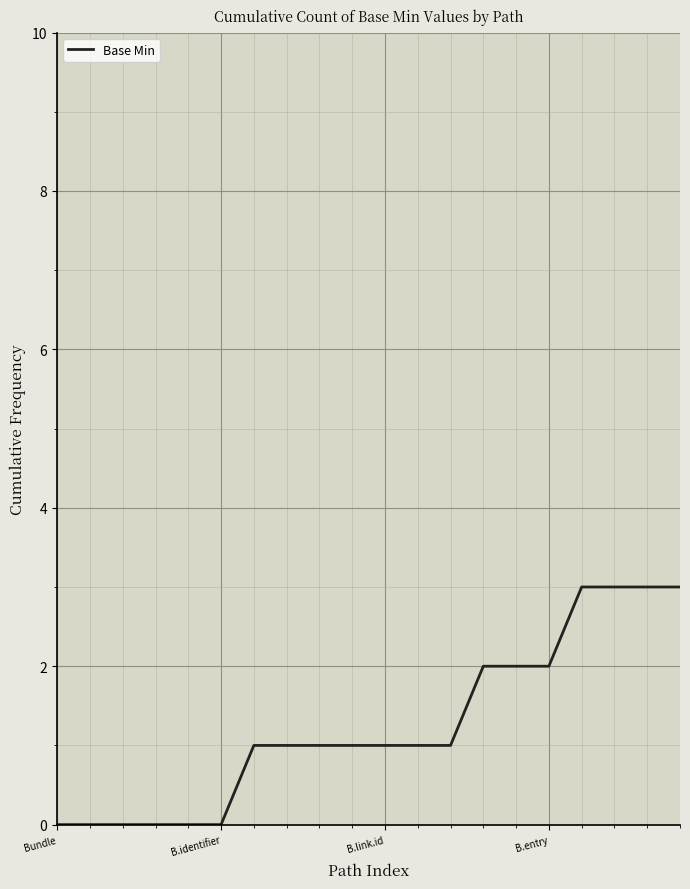

What is the greatest value displayed?

3